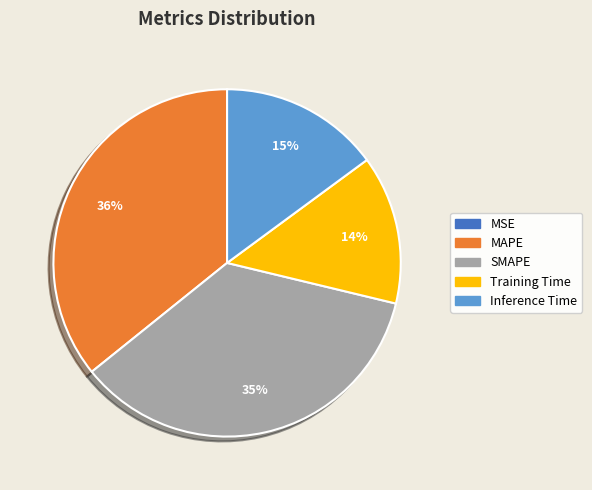

Do SMAPE and Training Time together represent more than half of the pie?

No